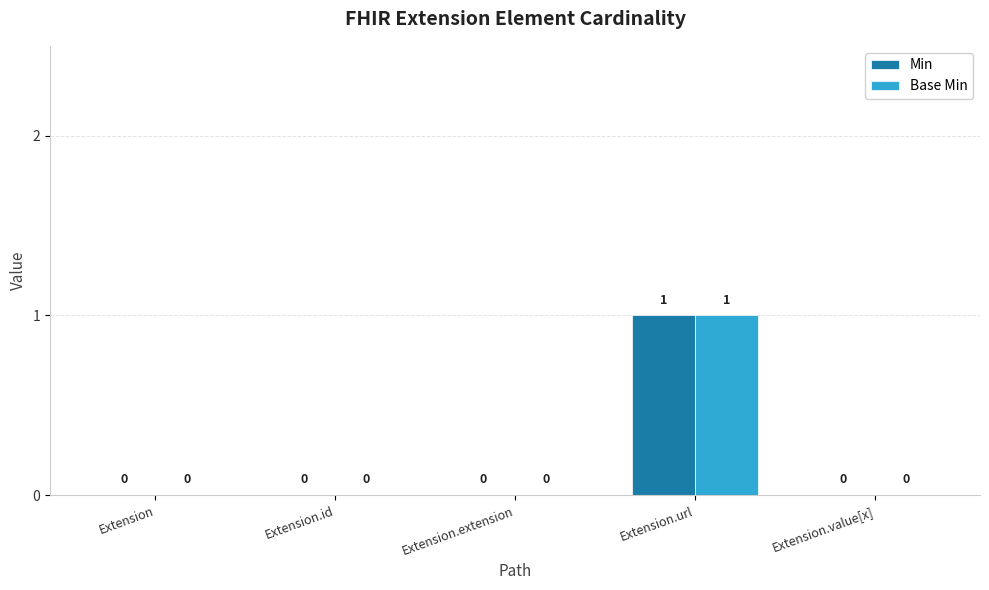

Which category has the highest value in the Base Min series?

Extension.url